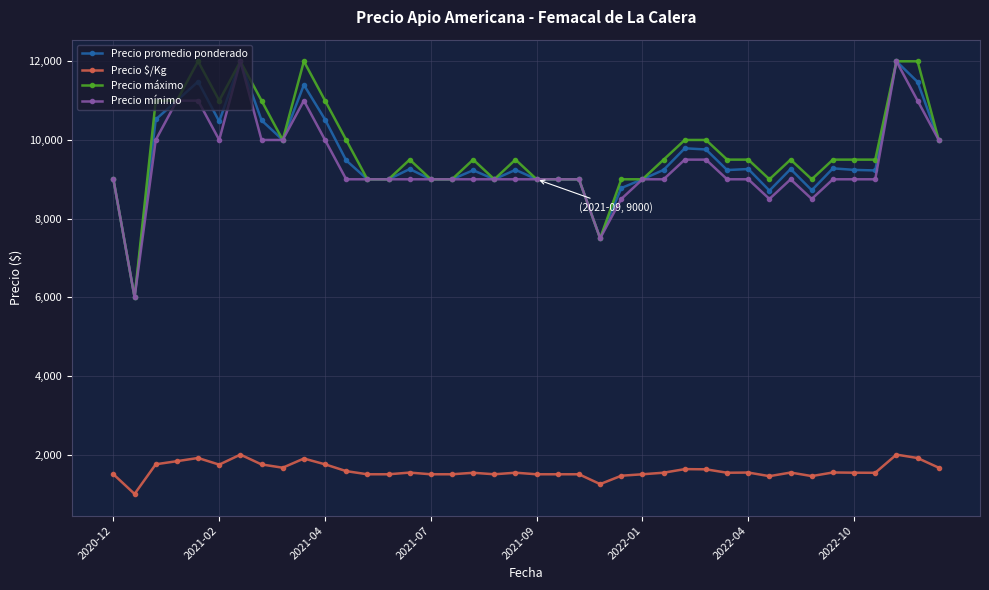

True or false: Precio máximo has more than 0 points higher than both neighbors.

True